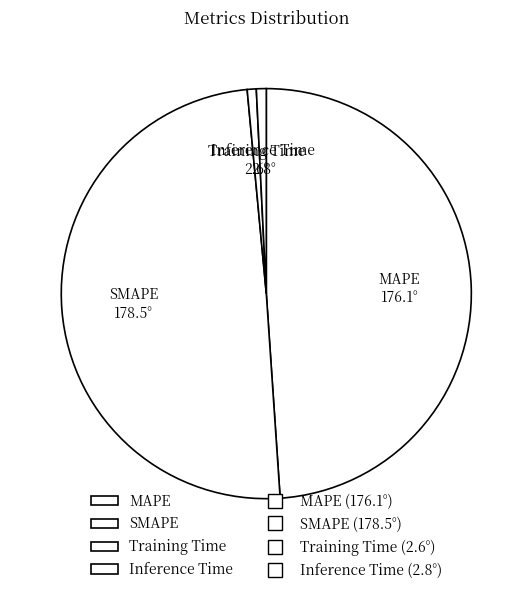

Between MAPE and Training Time, which is larger?

MAPE